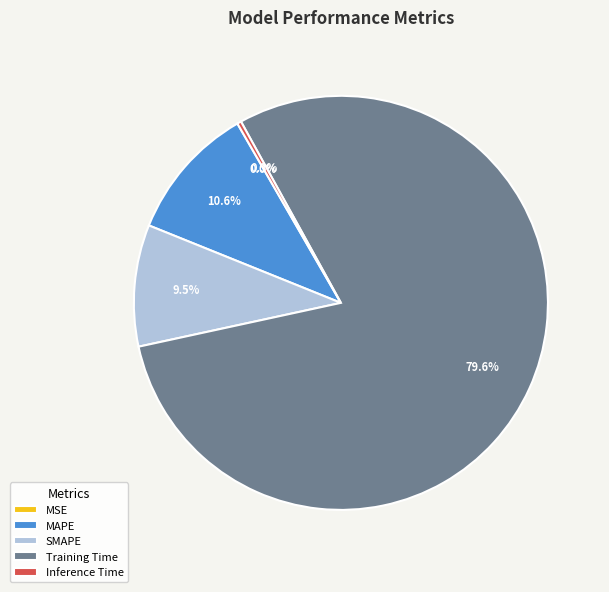

What is the total percentage of MAPE and Training Time?

90.2%